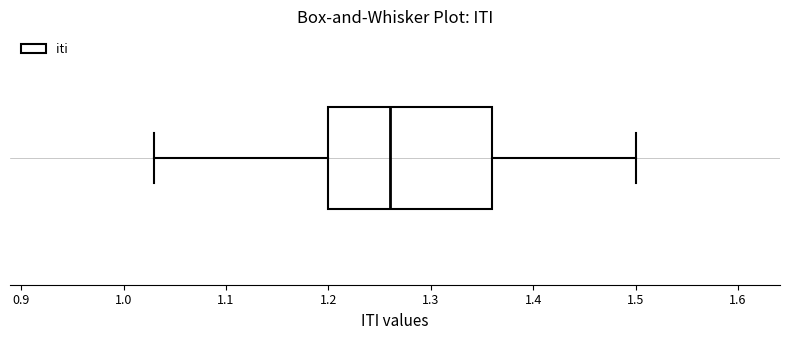

Transcribe this box plot: give where the median line is, the range the box spans, and where the two whiskers end, as read against the x-axis. The values are not printed on the chart, so give them approximately, as read against the axis.

median 1.26, box 1.20 to 1.36, whiskers 1.03 to 1.50